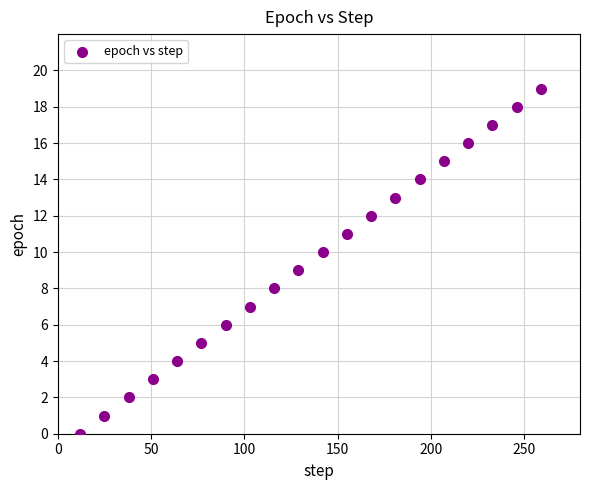

What is the range of X values (max minus min)?

247